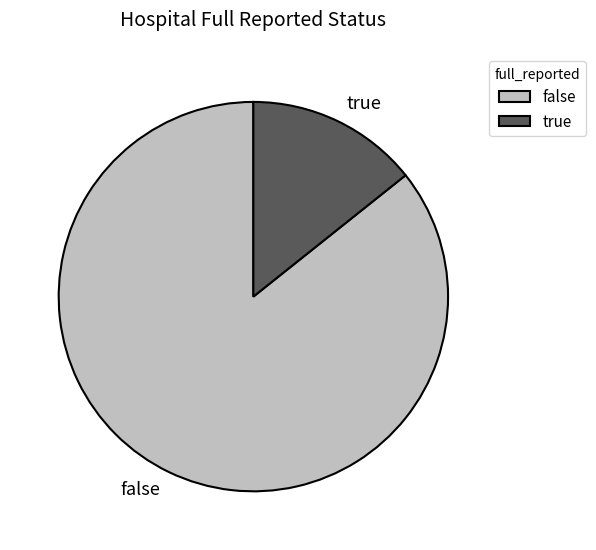

Between false and true, which is larger?

false